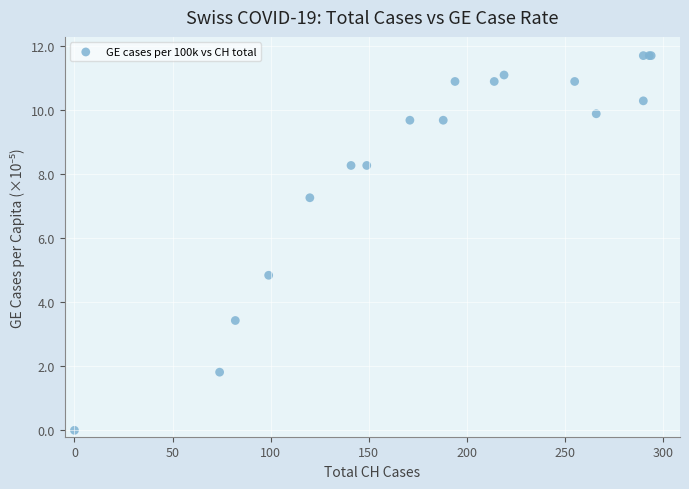

What Y value in the scatter plot is closest to 5?

4.8